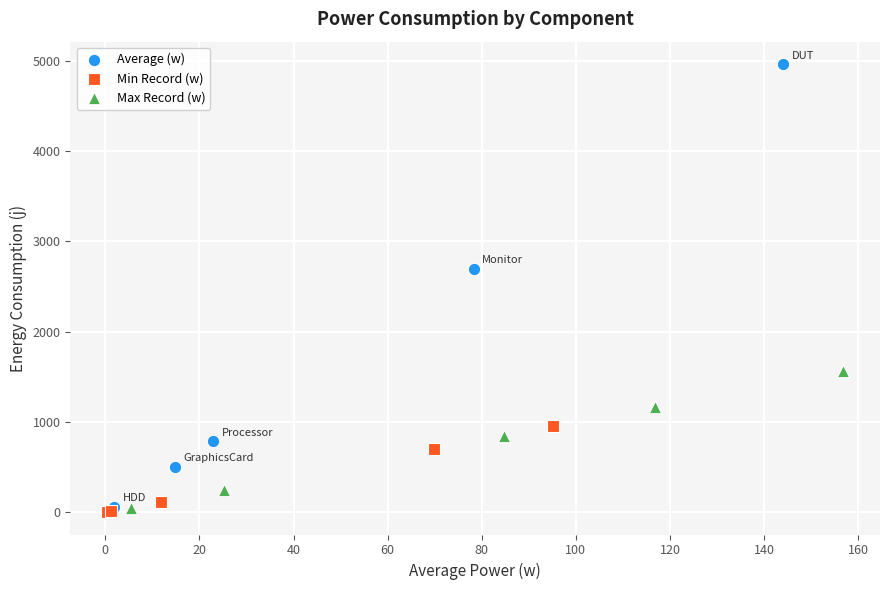

Which series reaches the minimum Y coordinate?

Min Record (w)